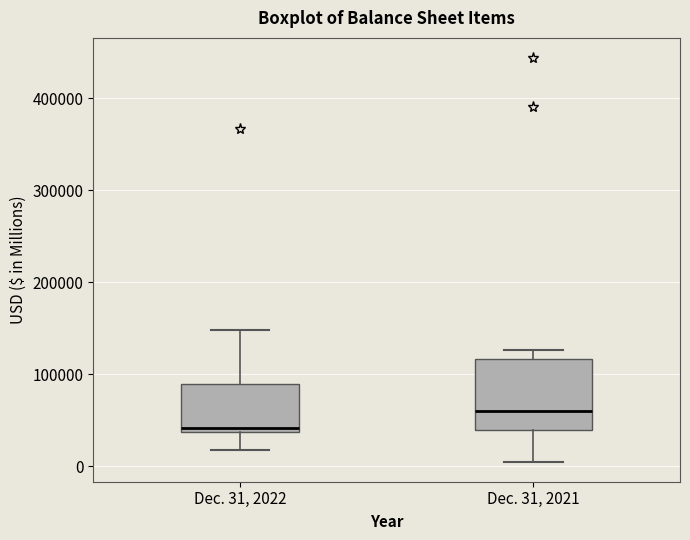

Comparing the boxes themselves (not the whiskers), which one is the tallest?

Dec. 31, 2021